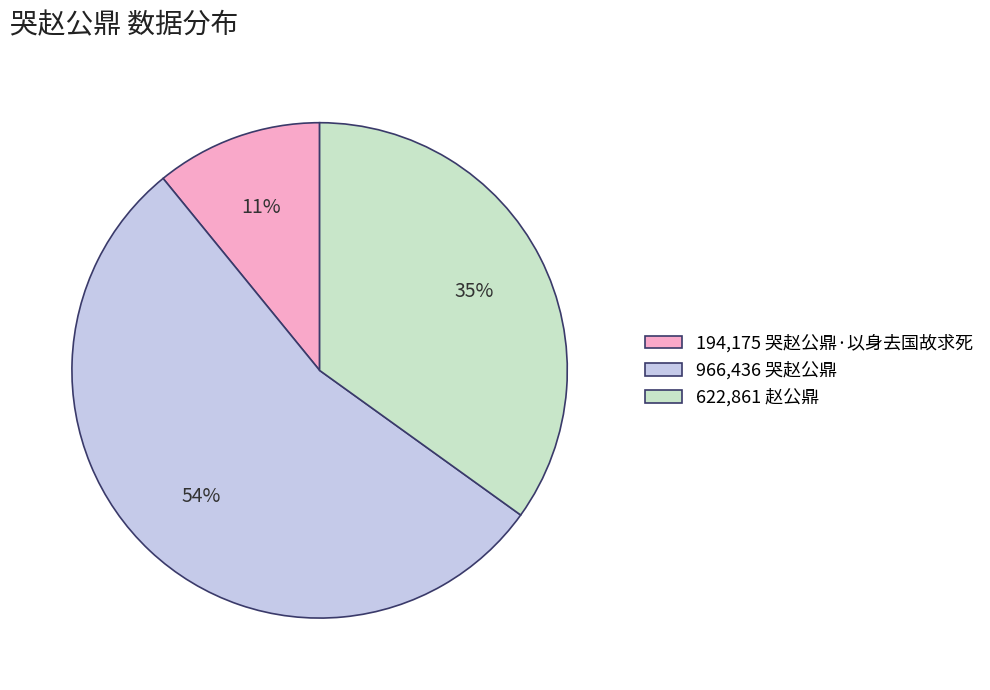

To the nearest percent, what is the difference between the largest and smallest slice percentages?

43%